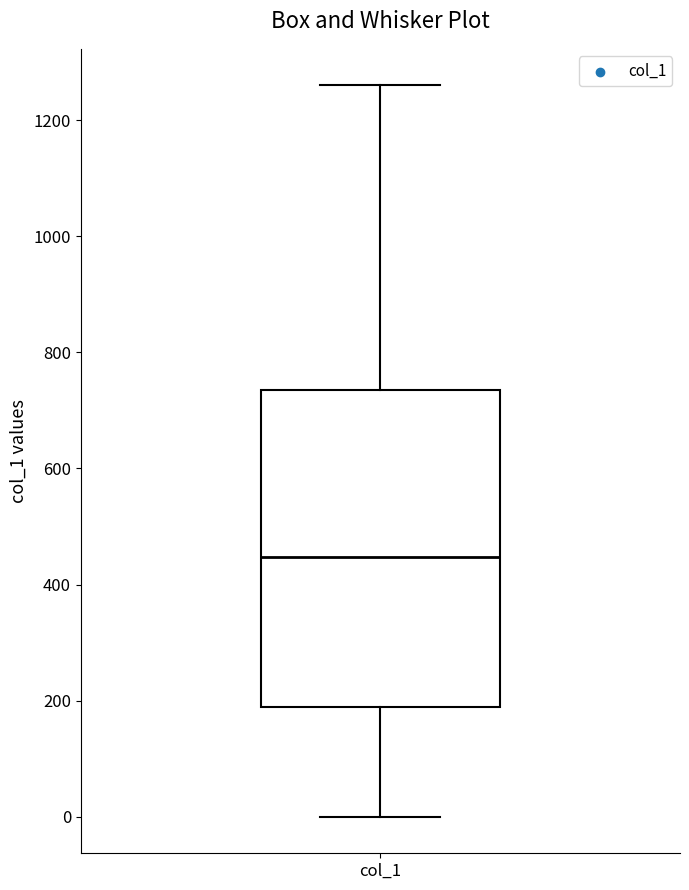

Transcribe this box plot: give where the median line is, the range the box spans, and where the two whiskers end, as read against the y-axis. The values are not printed on the chart, so give them approximately, as read against the axis.

median 440, box 180 to 740, whiskers 0 to 1260